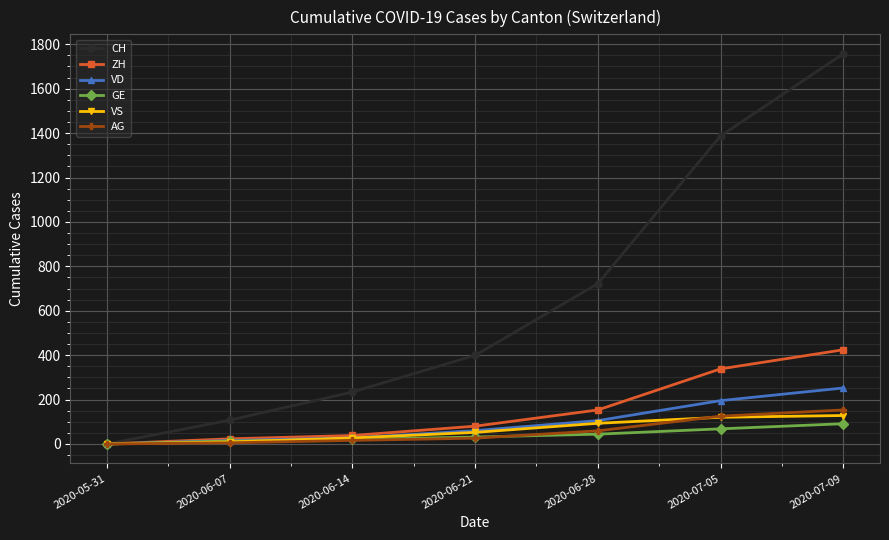

What is the difference between the maximum and minimum values in the VD series?

252